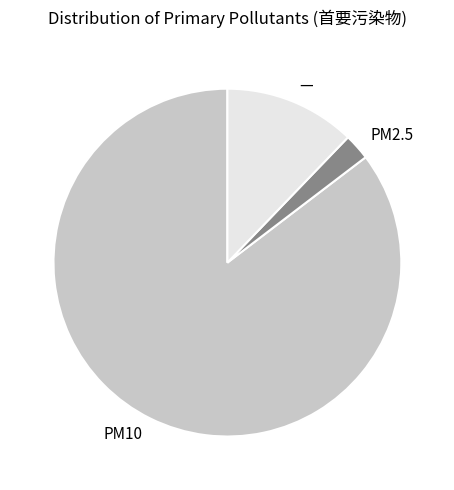

Is it true that PM10 is 78% of the pie?

False